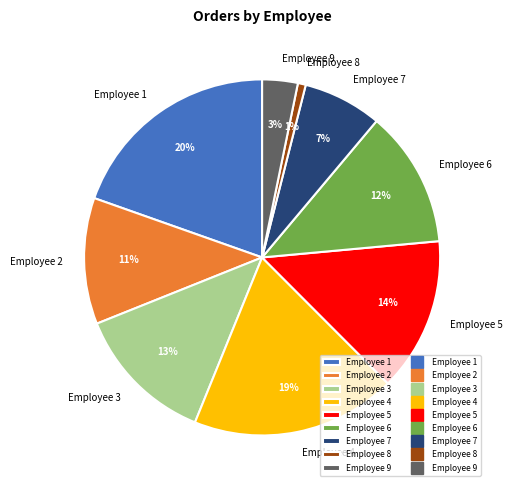

What percentage is the Employee 3 slice, to the nearest percent?

13%